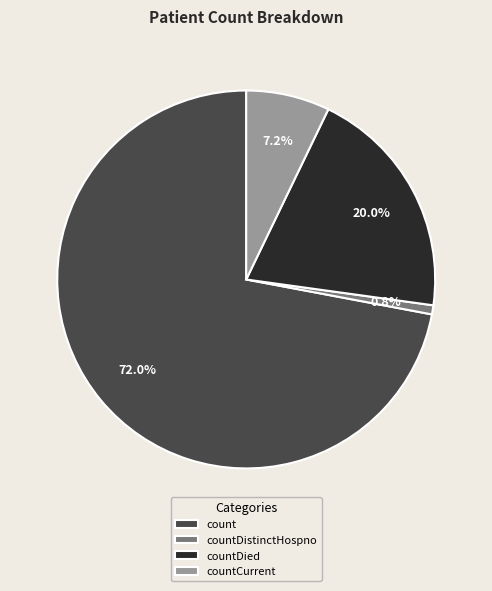

Which has a higher value, countDistinctHospno or countDied?

countDied